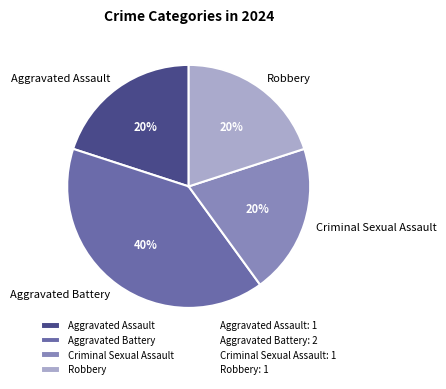

Is the sum of Aggravated Battery and Robbery greater than half?

Yes